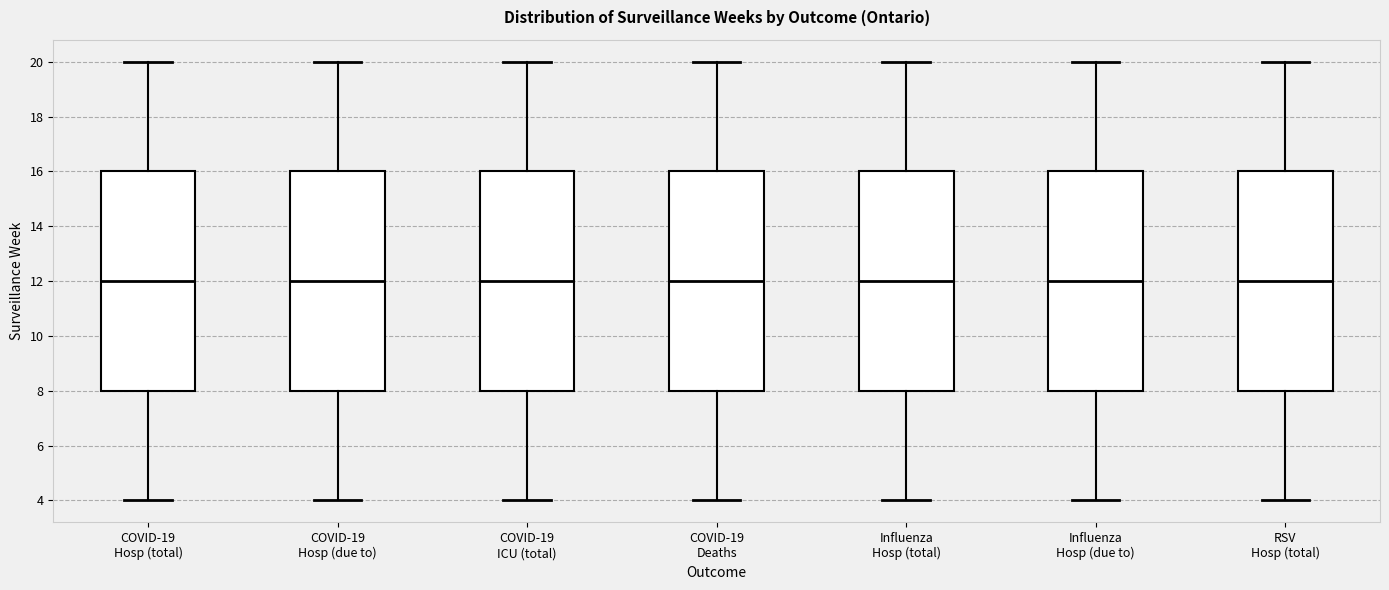

Where does the lower whisker of the box for COVID-19 Hosp (total) end on the y-axis? The values are not printed on the chart, so give them approximately, as read against the axis.

4